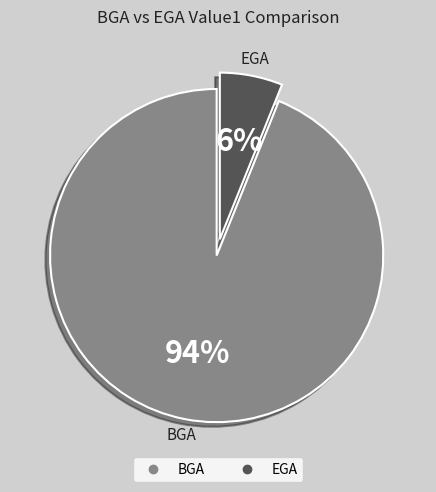

To the nearest percent, what percentage of the pie is EGA?

6%